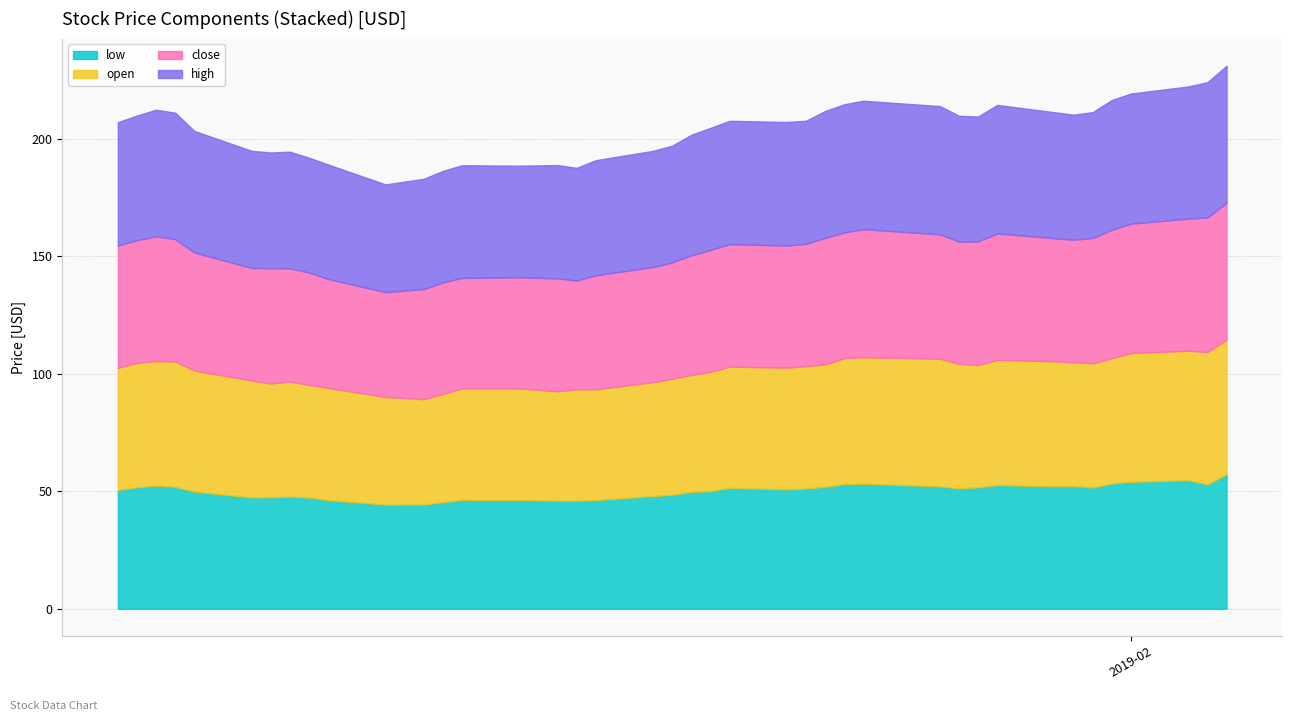

Is the value of high at 2019-01-18 greater than the value of low at 2018-12-17?

Yes